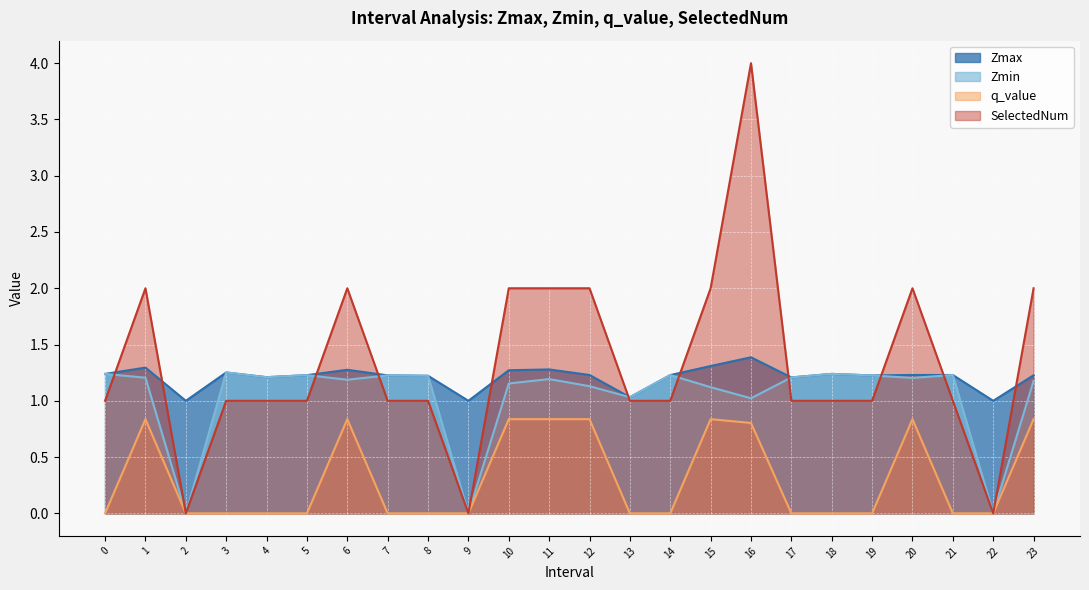

Reading left to right, extract all data points from this chart.

Zmax: 1.2	1.3	1.0	1.3	1.2	1.2	1.3	1.2	1.2	1.0	1.3	1.3	1.2	1.0	1.2	1.3	1.4	1.2	1.2	1.2	1.2	1.2	1.0	1.2
Zmin: 1.2	1.2	0.0	1.3	1.2	1.2	1.2	1.2	1.2	0.0	1.2	1.2	1.1	1.0	1.2	1.1	1.0	1.2	1.2	1.2	1.2	1.2	0.0	1.2
q_value: 0.0	0.8	0.0	0.0	0.0	0.0	0.8	0.0	0.0	0.0	0.8	0.8	0.8	0.0	0.0	0.8	0.8	0.0	0.0	0.0	0.8	0.0	0.0	0.8
SelectedNum: 1.0	2.0	0.0	1.0	1.0	1.0	2.0	1.0	1.0	0.0	2.0	2.0	2.0	1.0	1.0	2.0	4.0	1.0	1.0	1.0	2.0	1.0	0.0	2.0